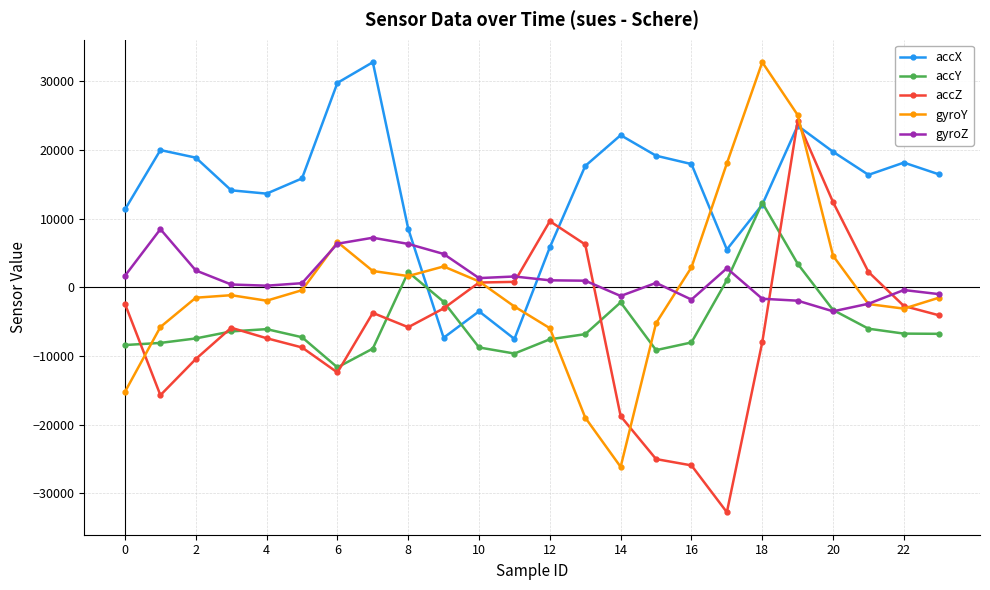

What is the greatest value displayed?

32767